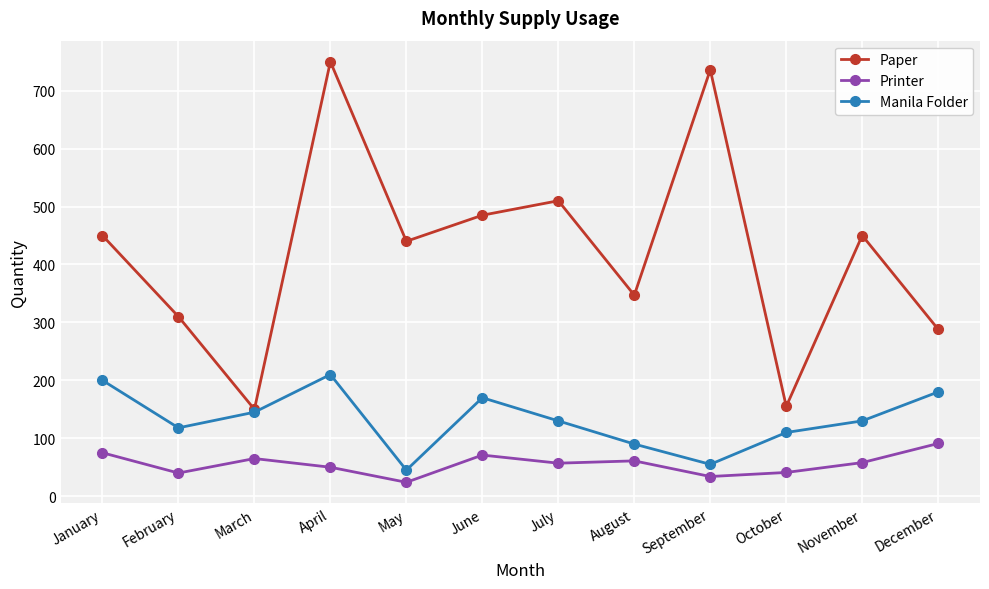

Between March and September, which series saw the biggest shift?

Paper